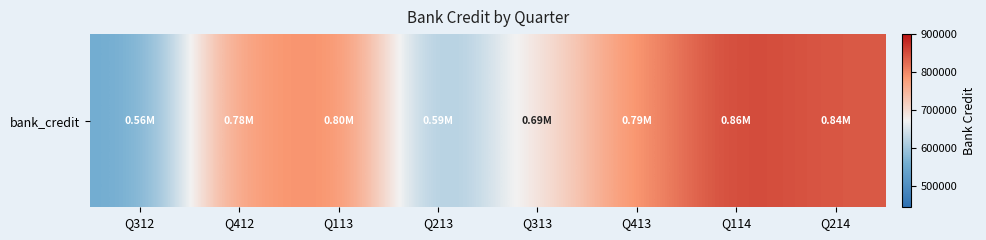

Which has a higher value, Q413 or Q213?

Q413